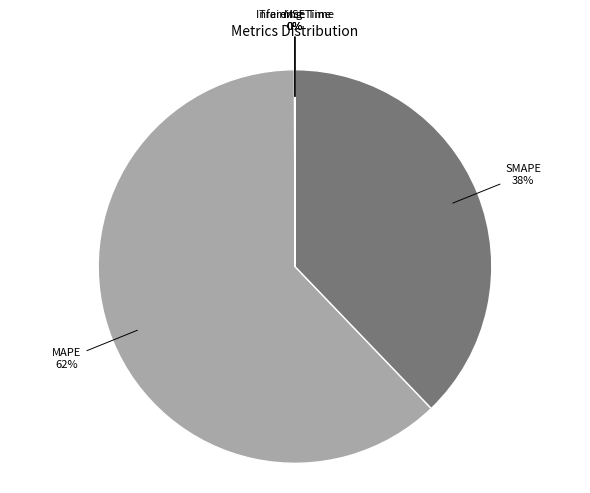

Is there a majority slice in this chart?

Yes